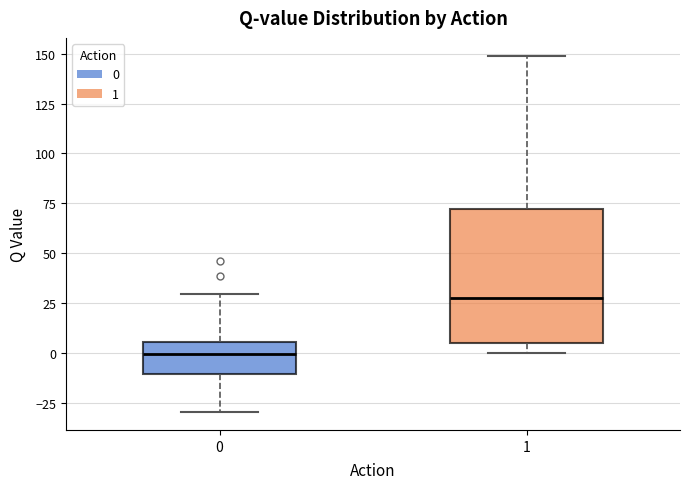

Reading left to right, transcribe this box plot: for each box, give where its median line is, the range the box spans, and where its two whiskers end, as read against the y-axis. The values are not printed on the chart, so give them approximately, as read against the axis.

0: median 0, box -10 to 5, whiskers -30 to 30
1: median 30, box 5 to 70, whiskers 0 to 150